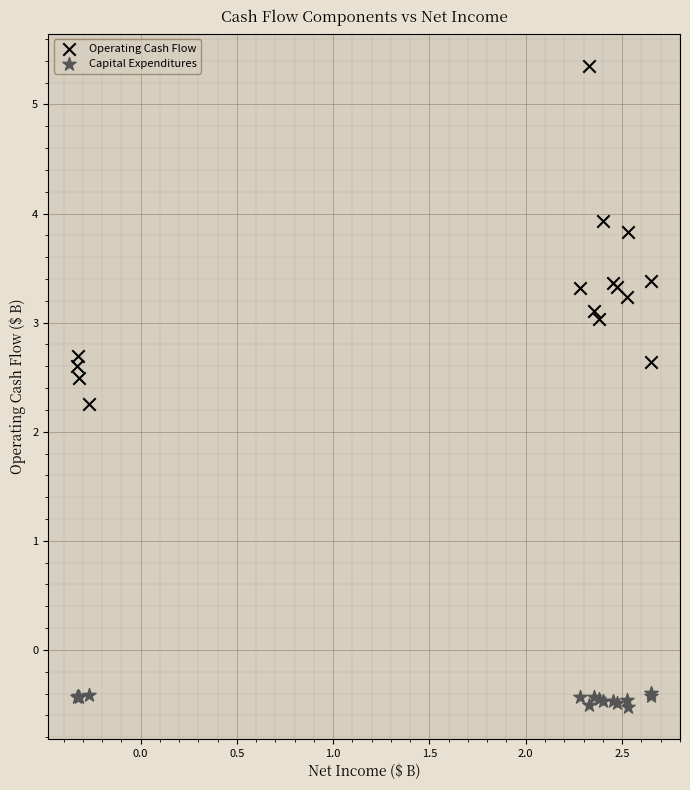

Which series reaches the minimum Y coordinate?

Capital Expenditures